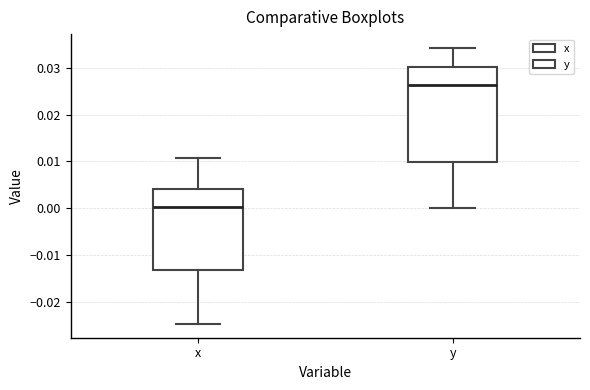

Where is the lower edge of the box for y on the y-axis? The values are not printed on the chart, so give them approximately, as read against the axis.

0.010